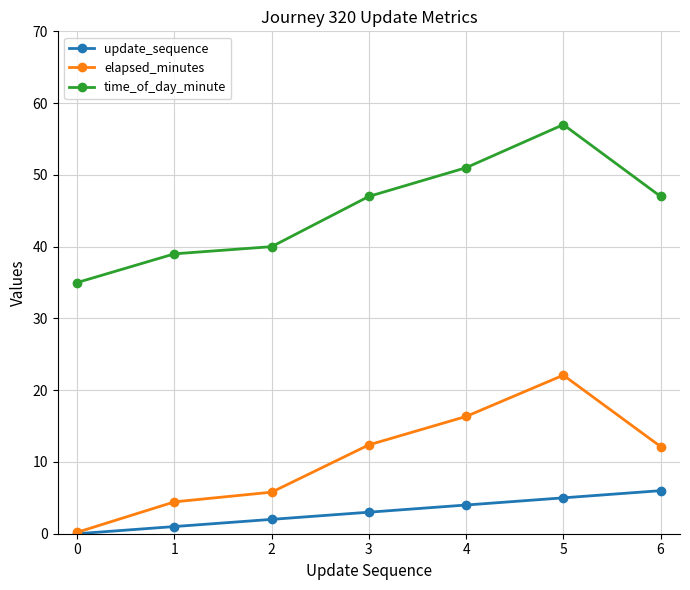

Between 2 and 3, which series saw the biggest shift?

time_of_day_minute